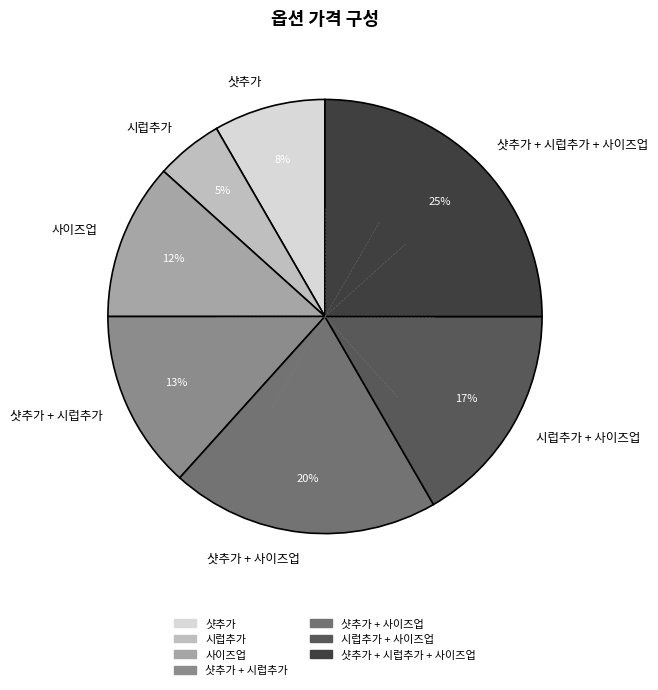

The 시럽추가 slice represents 13% of the pie. True or false?

False